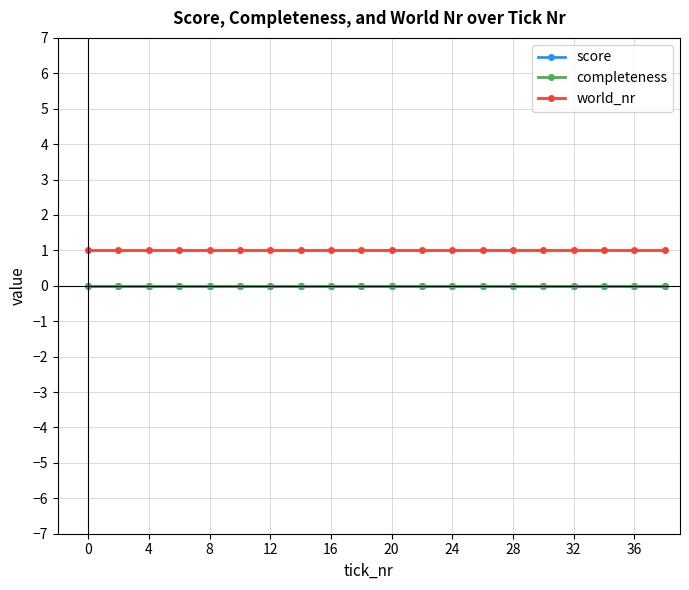

Is this an area chart (filled region under the line)?

No